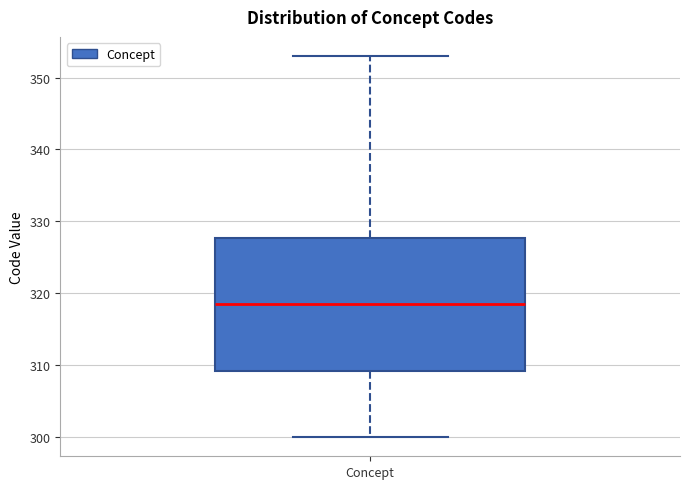

Transcribe this box plot: give where the median line is, the range the box spans, and where the two whiskers end, as read against the y-axis. The values are not printed on the chart, so give them approximately, as read against the axis.

median 319, box 309 to 328, whiskers 300 to 353